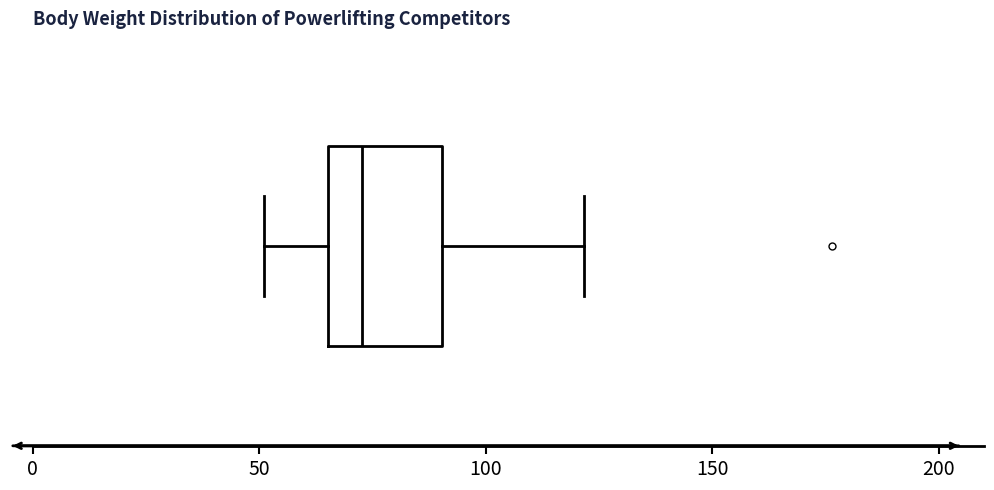

Transcribe this box plot: give where the median line is, the range the box spans, and where the two whiskers end, as read against the x-axis. The values are not printed on the chart, so give them approximately, as read against the axis.

median 75, box 65 to 90, whiskers 50 to 120